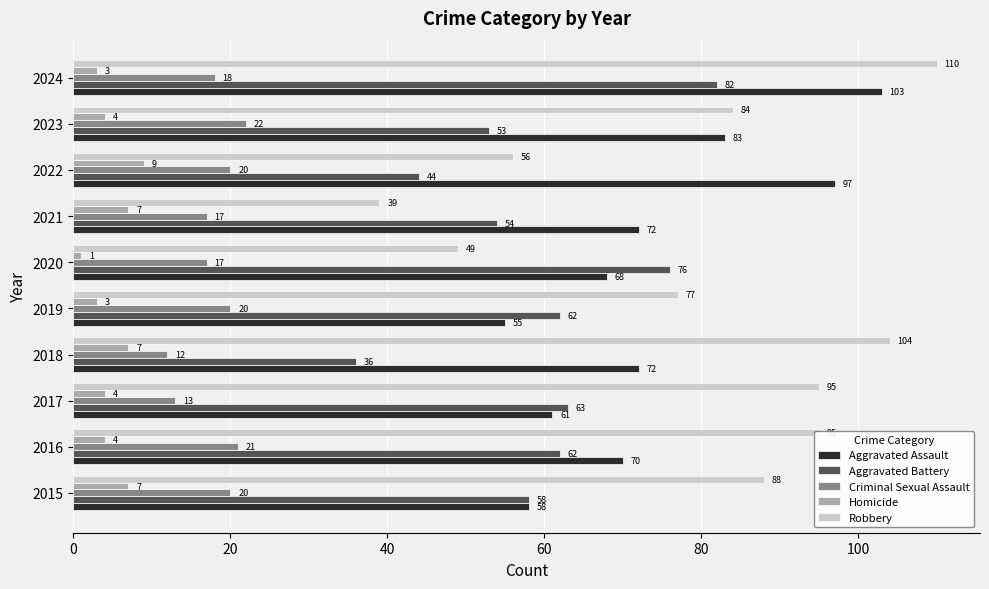

Rank the series by their maximum value, from lowest to highest.

Homicide, Criminal Sexual Assault, Aggravated Battery, Aggravated Assault, Robbery